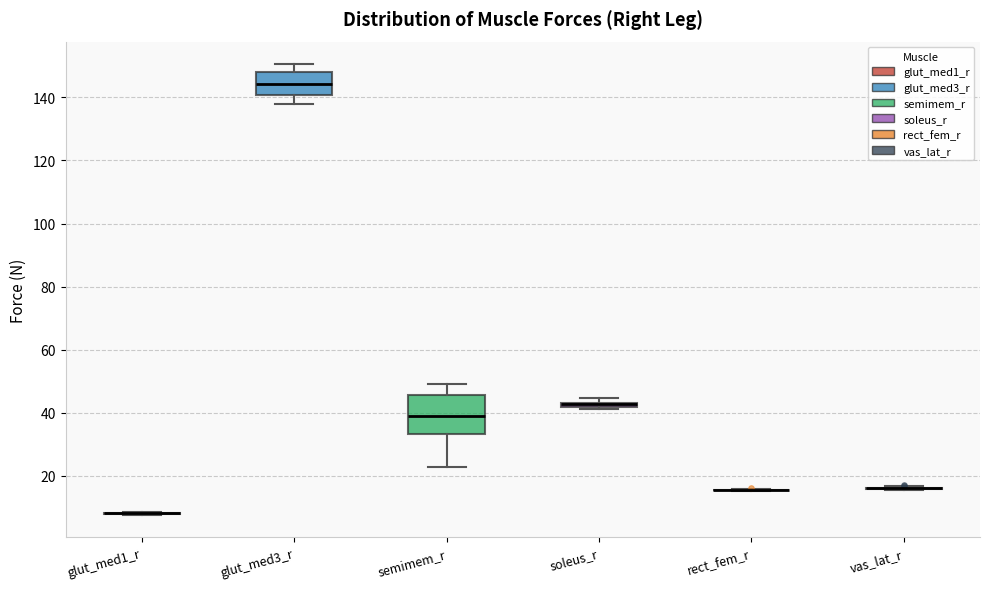

Which box is the tallest, from its lower edge to its upper edge?

semimem_r